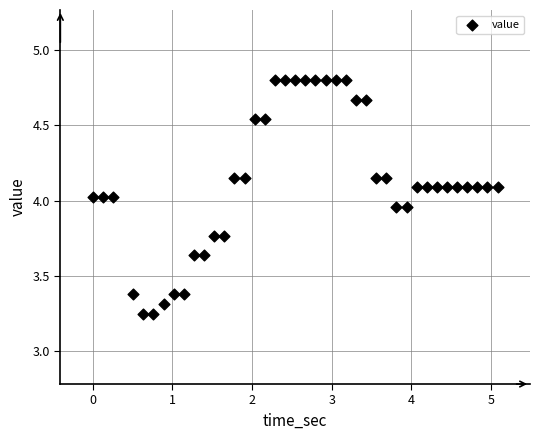

What is the range of Y values (max minus min)?

1.6